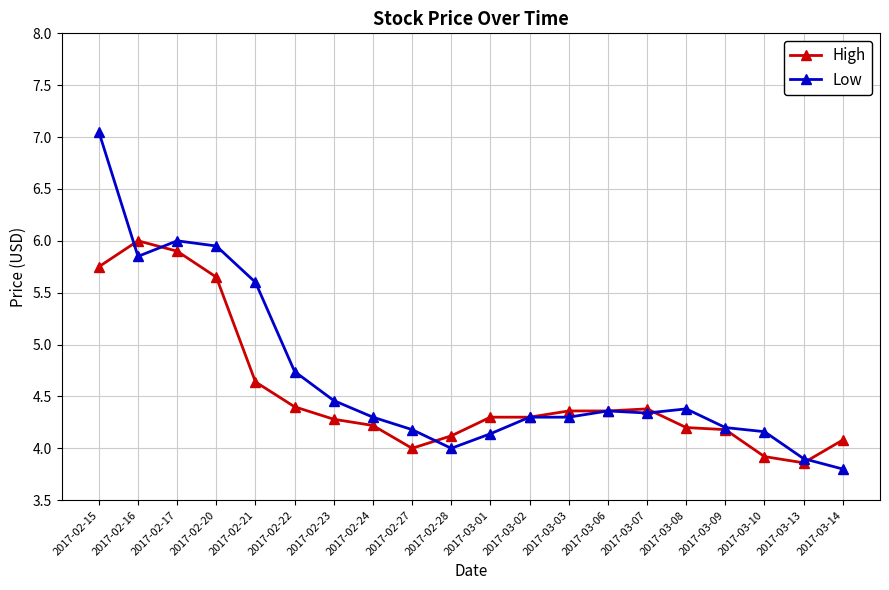

Rank the series by their maximum value, from highest to lowest.

Low, High